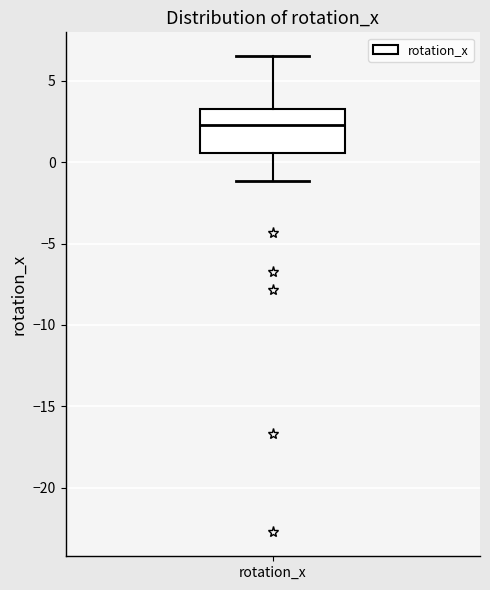

Read this box plot against the y-axis: the position of the median line, the range covered by the box, and the ends of both whiskers. The values are not printed on the chart, so give them approximately, as read against the axis.

median 2.5, box 0.5 to 3.5, whiskers -1.0 to 6.5